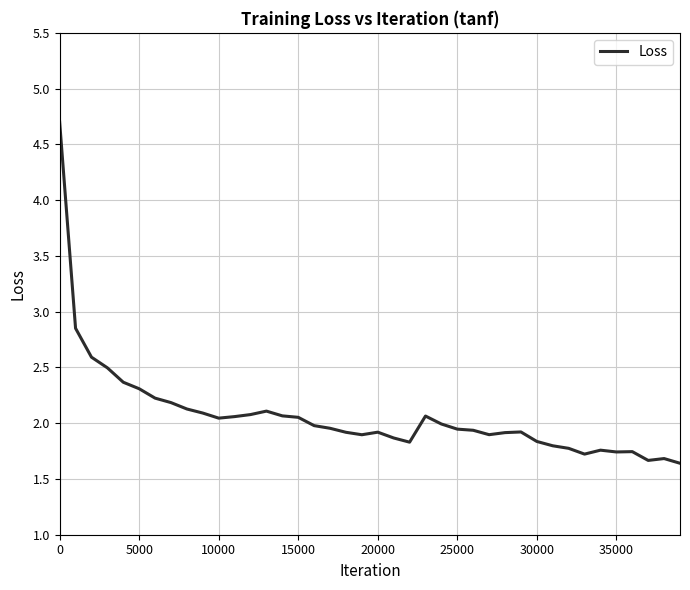

What is the minimum value shown in the chart?

1.6